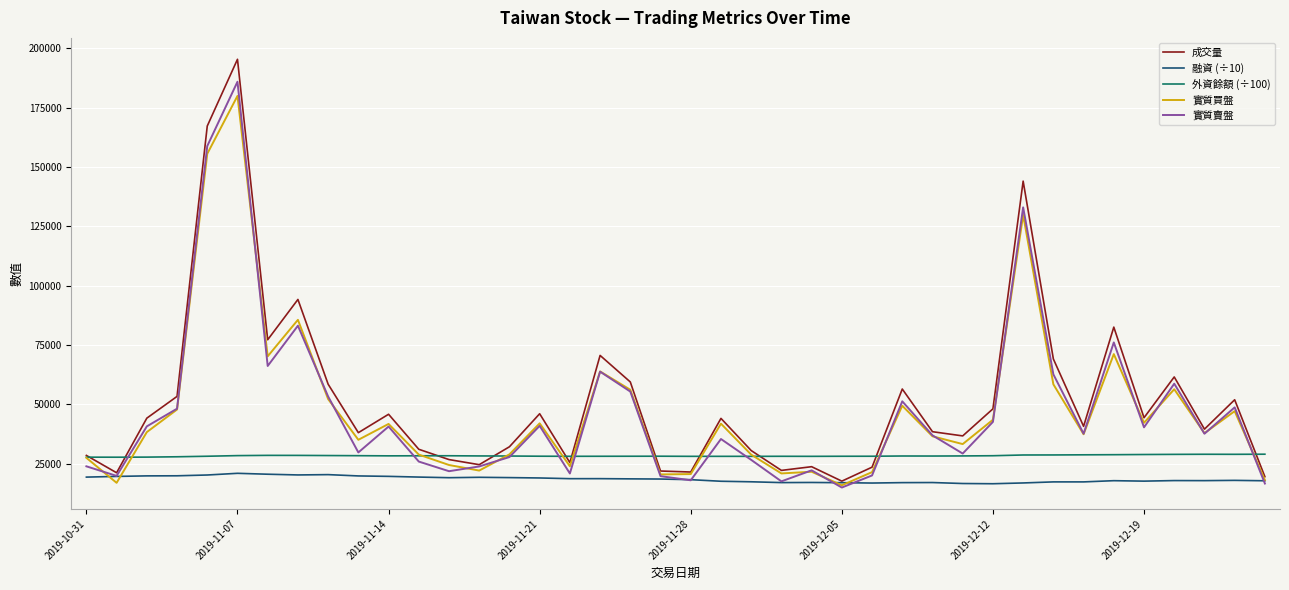

What is the minimum value shown in the chart?

15000.0